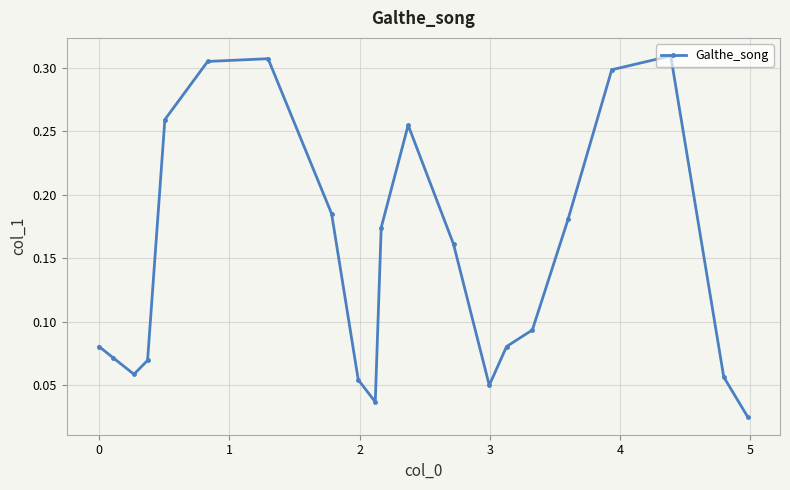

What is the sum of all values?

3.1